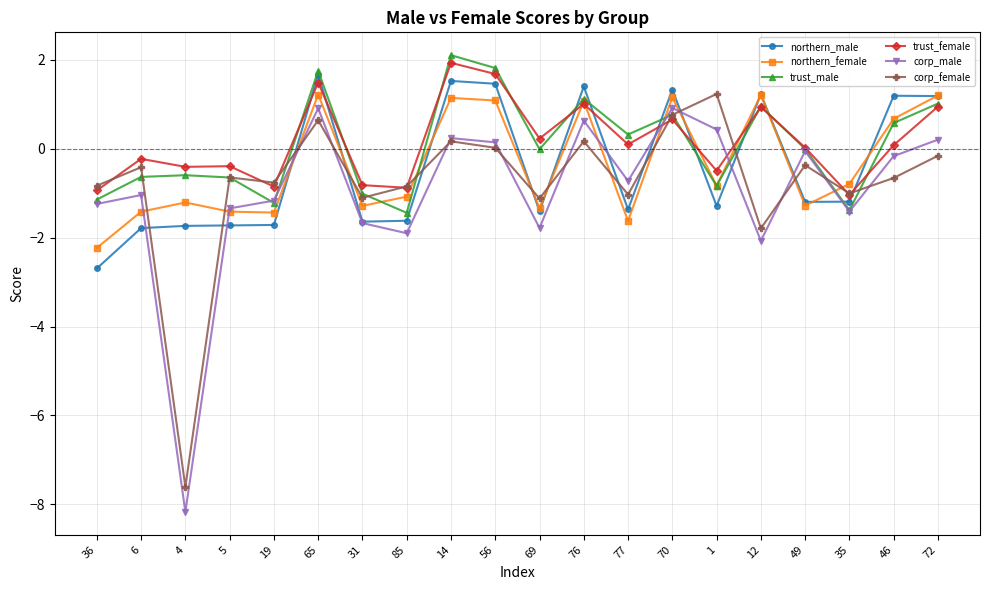

In northern_female, how many points are lower than both neighbors (excluding endpoints)?

6